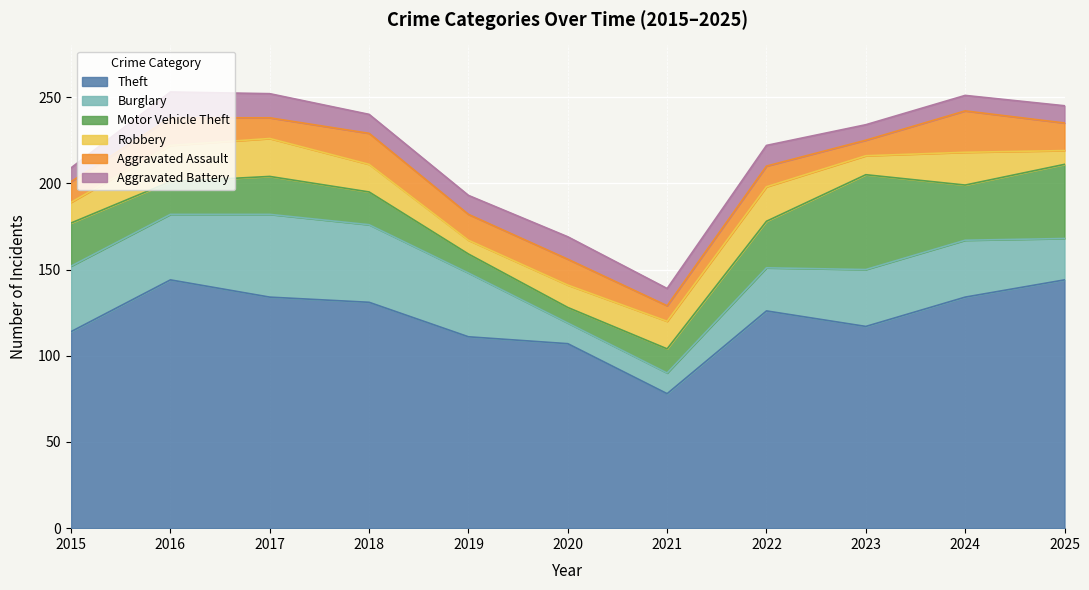

Which series ends up on top after the final intersection of Aggravated Battery and Motor Vehicle Theft?

Motor Vehicle Theft